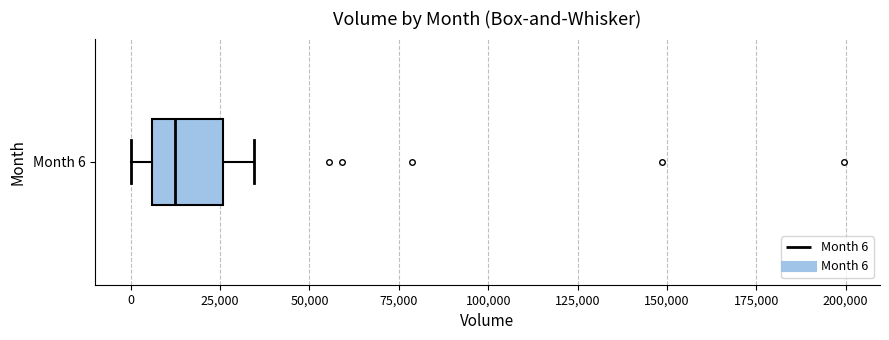

Transcribe this box plot: give where the median line is, the range the box spans, and where the two whiskers end, as read against the x-axis. The values are not printed on the chart, so give them approximately, as read against the axis.

median 15000, box 5000 to 25000, whiskers 0 to 35000